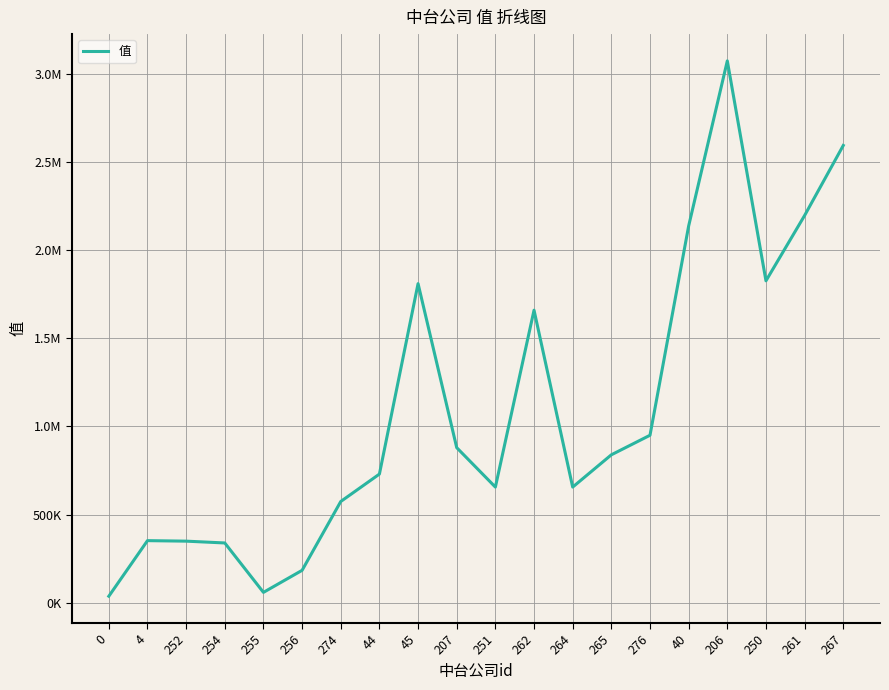

Which category has the highest value across all series?

206